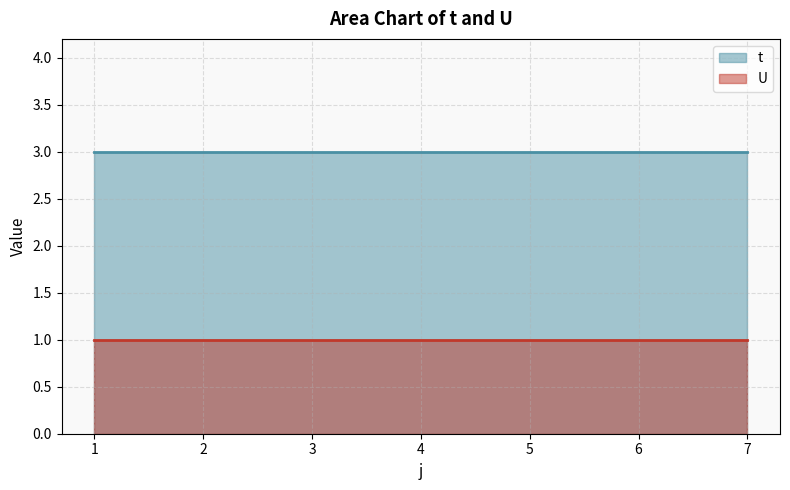

Is the value of U at 4 greater than the value of t at 1?

No